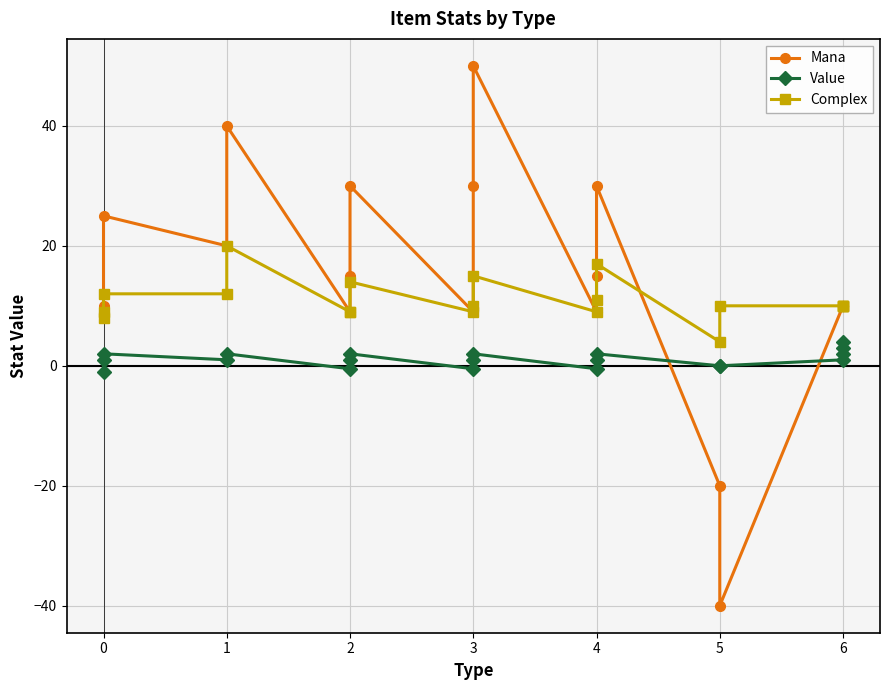

Which series has the largest range (max minus min)?

Mana